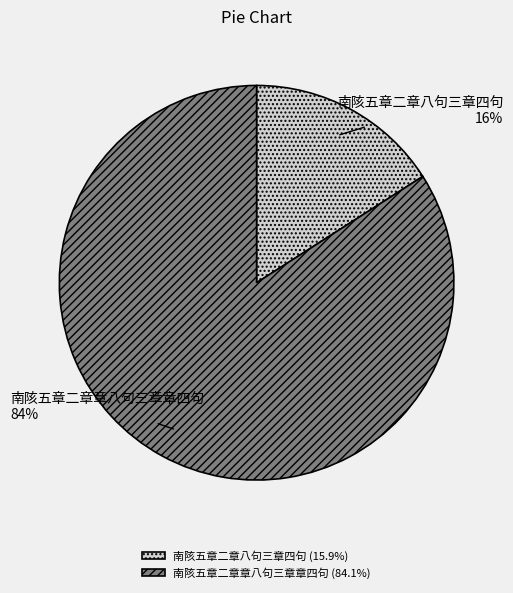

Which slice is the smallest?

南陔五章二章八句三章四句